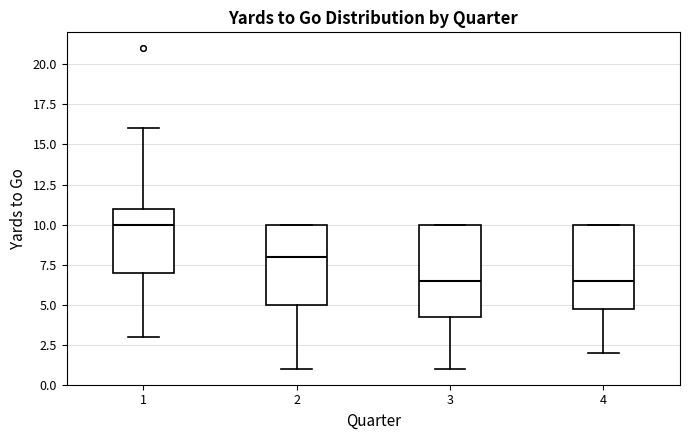

Reading left to right, read every box against the y-axis: the position of its median line, the range the box covers, and the ends of its whiskers. The values are not printed on the chart, so give them approximately, as read against the axis.

1: median 10.0, box 7.0 to 11.0, whiskers 3.0 to 16.0
2: median 8.0, box 5.0 to 10.0, whiskers 1.0 to 10.0
3: median 6.5, box 4.5 to 10.0, whiskers 1.0 to 10.0
4: median 6.5, box 5.0 to 10.0, whiskers 2.0 to 10.0